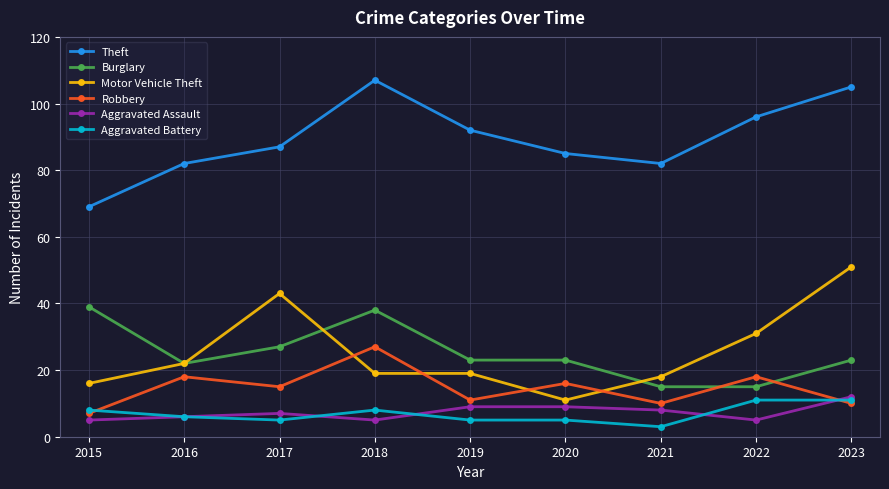

What is the total value across all series at 2023?

212